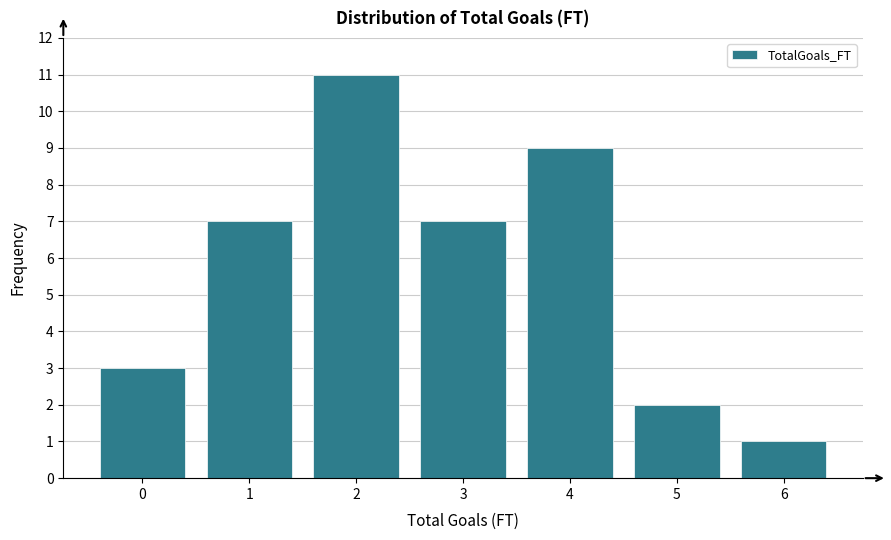

Reading left to right, list all the values displayed in this chart.

3	7	11	7	9	2	1